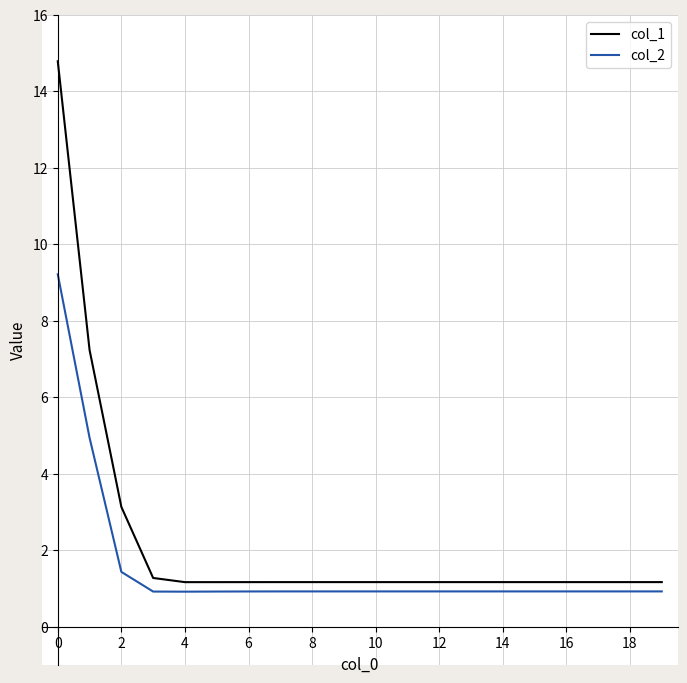

Which series has the largest range (max minus min)?

col_1